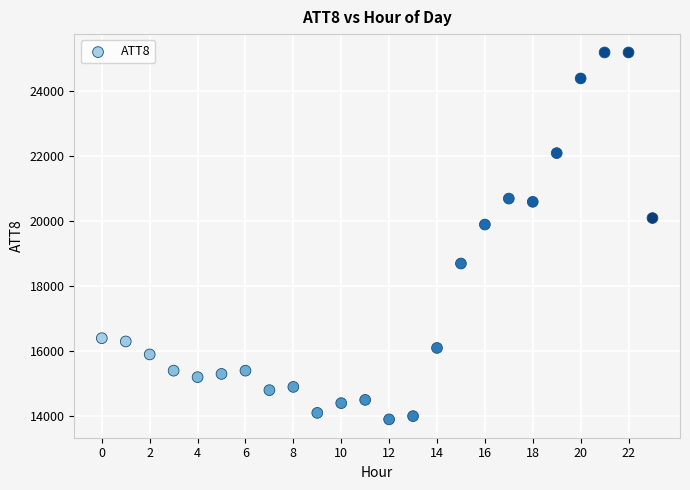

What Y value in the scatter plot is closest to 19550?

19900